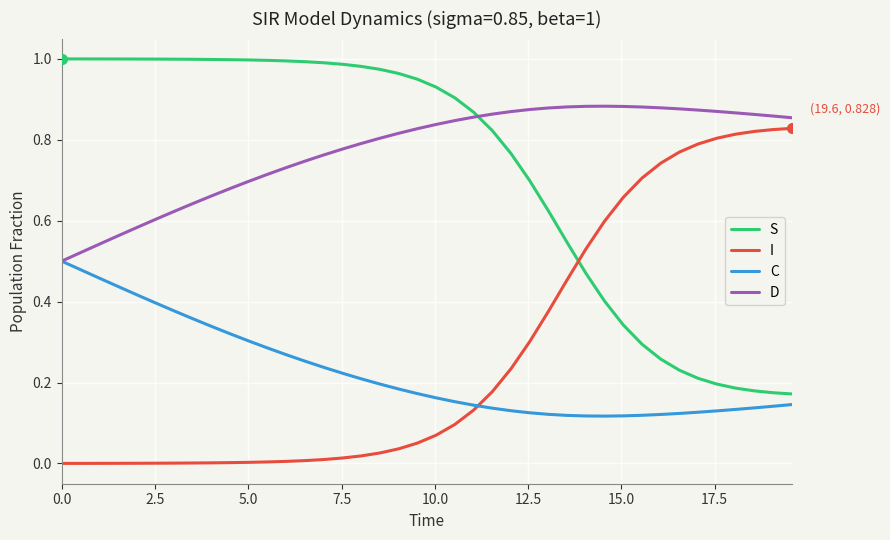

True or false: D and I cross at least once.

False